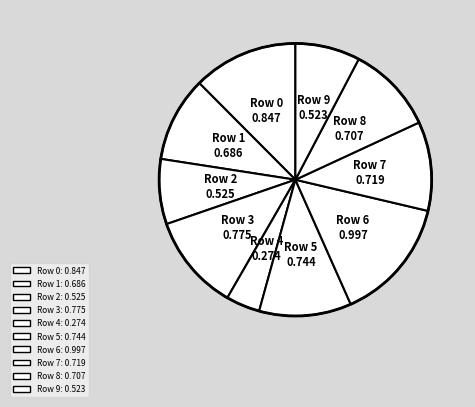

Do Row 3 and Row 0 together represent more than half of the pie?

No